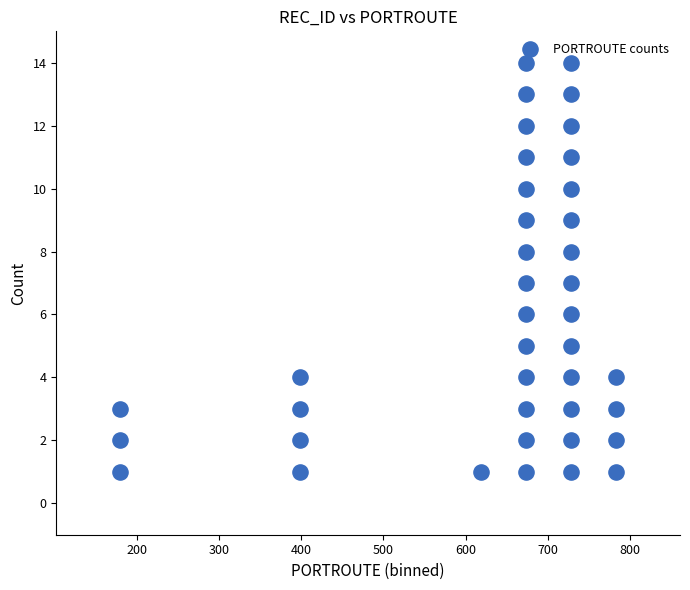

What is the range of Y values (max minus min)?

13